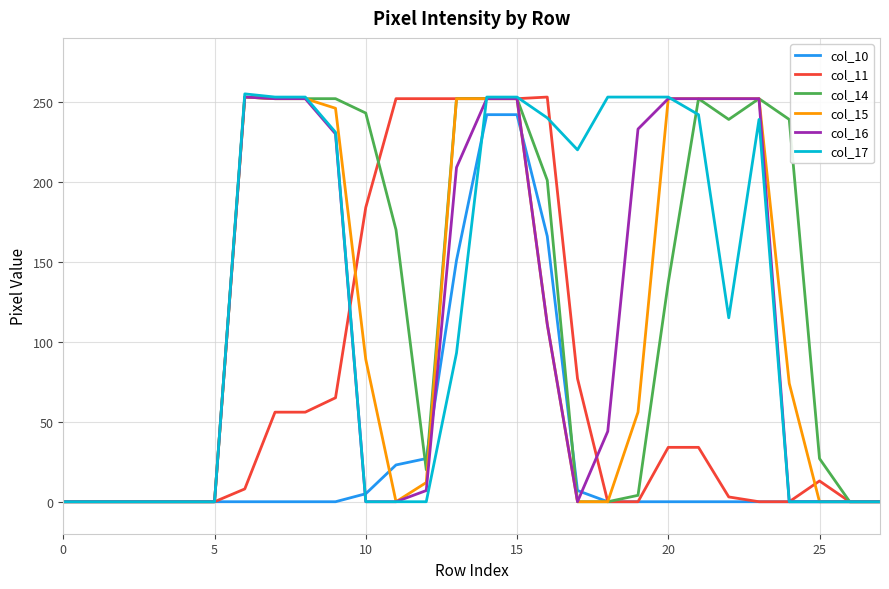

What is the difference between the second highest and minimum values in the col_10 series?

242